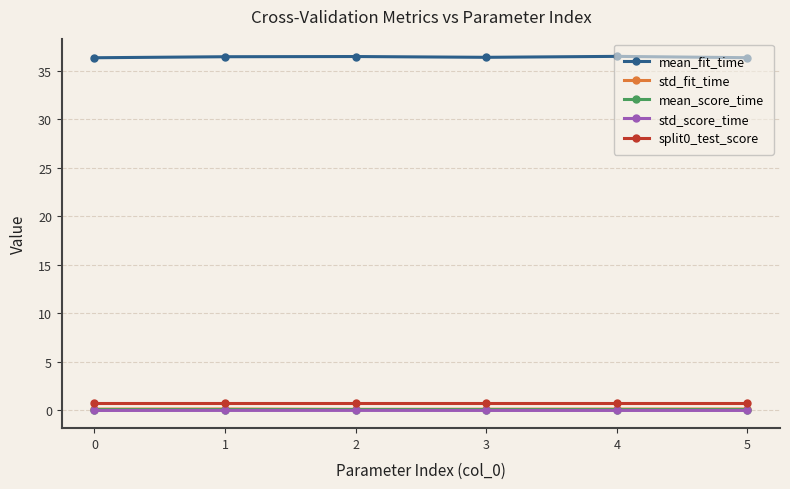

True or false: mean_score_time has a value of 0.1 at 0.

True